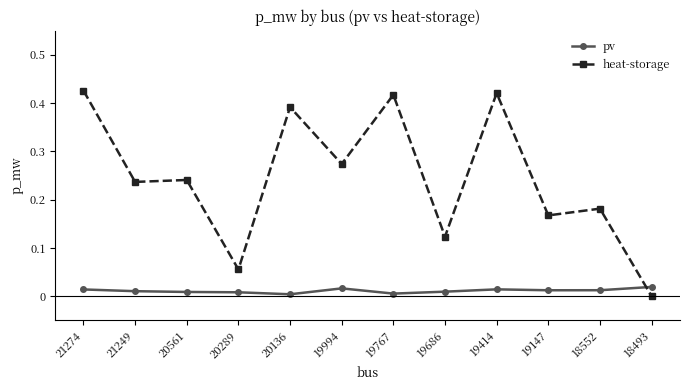

Which series has the largest range (max minus min)?

heat-storage